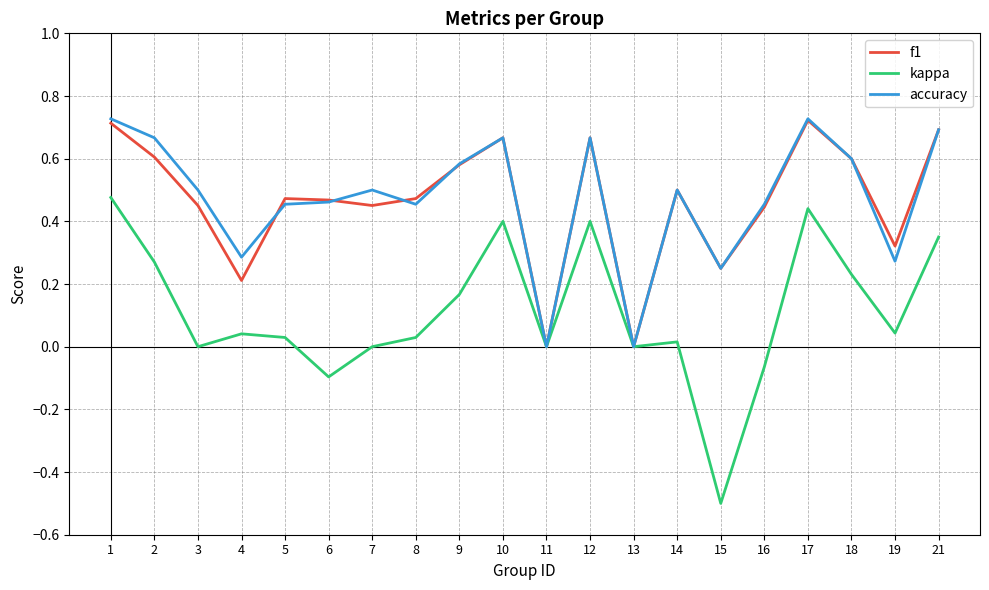

At which category does the chart reach its minimum across all series?

15